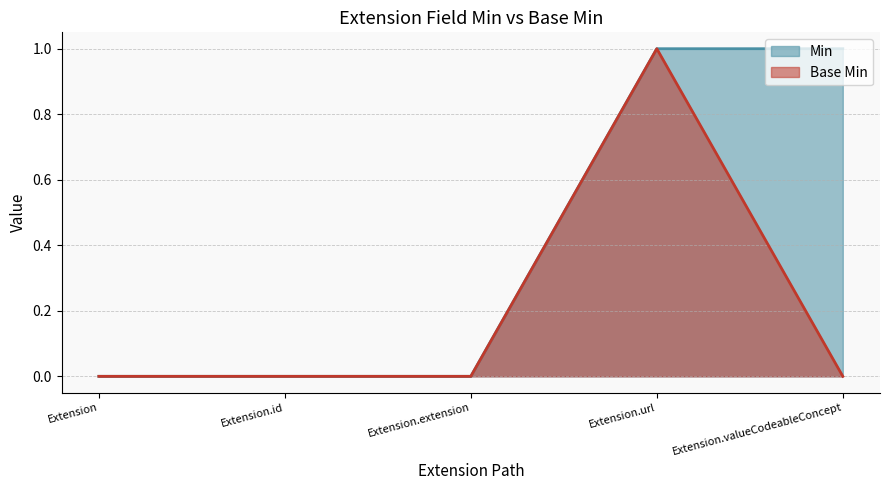

How many data points in Min are above 0?

2